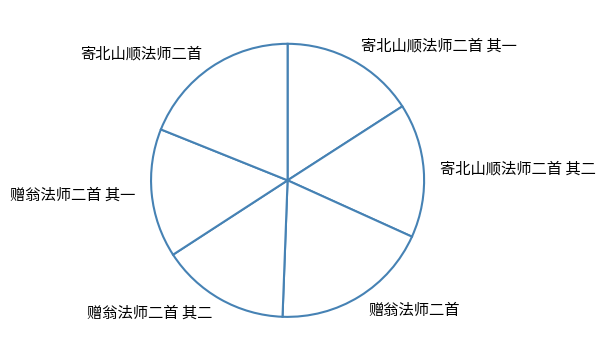

Is there any slice that represents more than half of the pie?

No